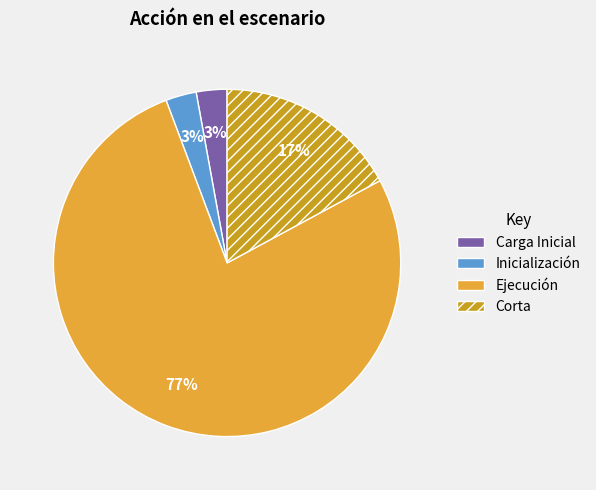

Count the number of slices in the pie.

4